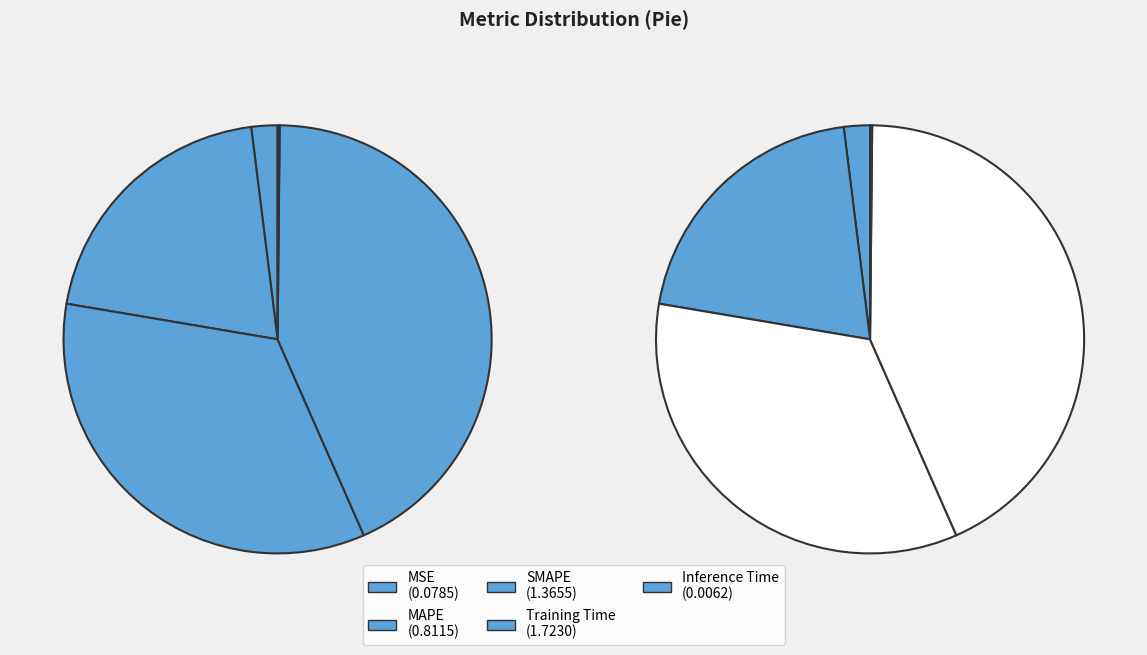

True or false: Training Time accounts for 33% of the total.

False